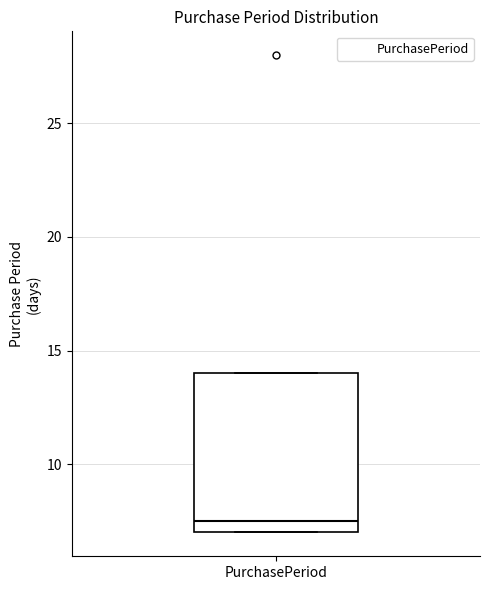

Read this box plot against the y-axis: the position of the median line, the range covered by the box, and the ends of both whiskers. The values are not printed on the chart, so give them approximately, as read against the axis.

median 7.5, box 7.0 to 14.0, whiskers 7.0 to 14.0